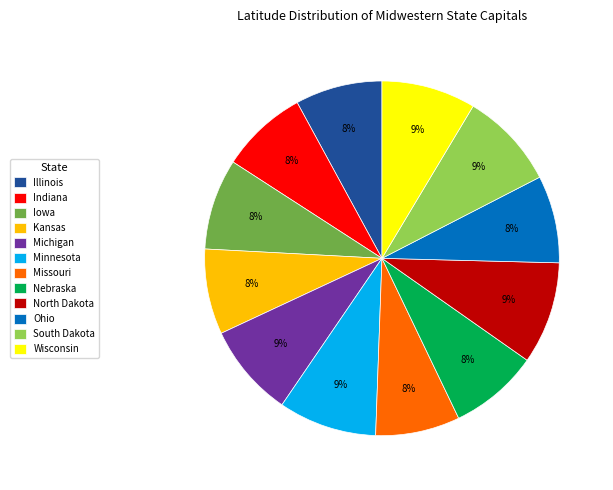

The Ohio slice represents 1% of the pie. True or false?

False